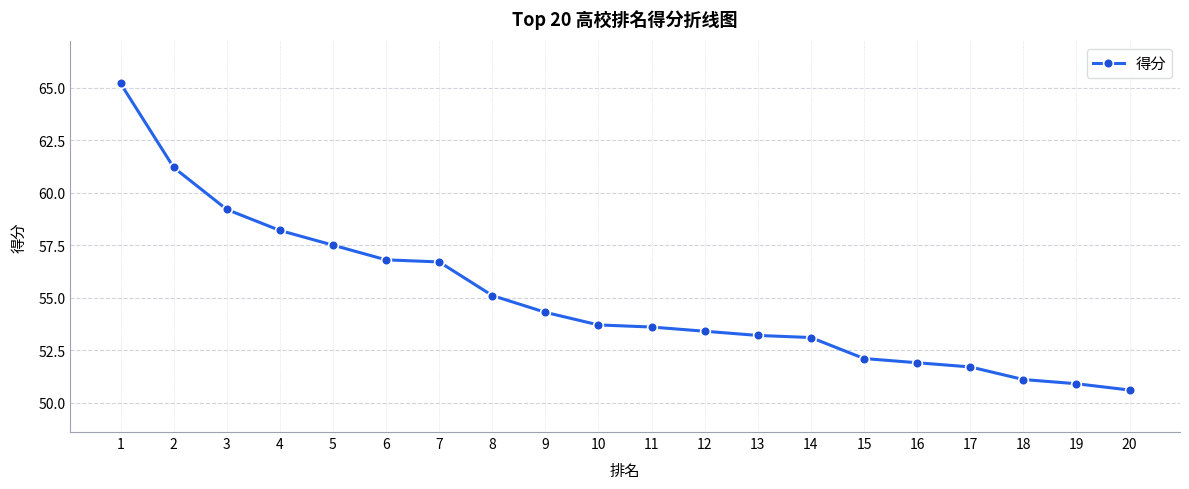

What value does the data have at 1?

65.2